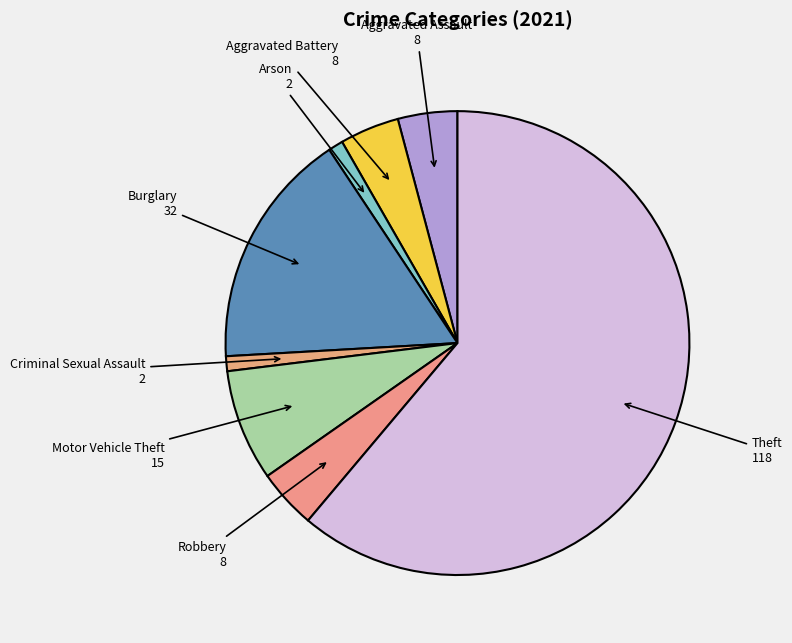

Which slice is the largest?

Theft